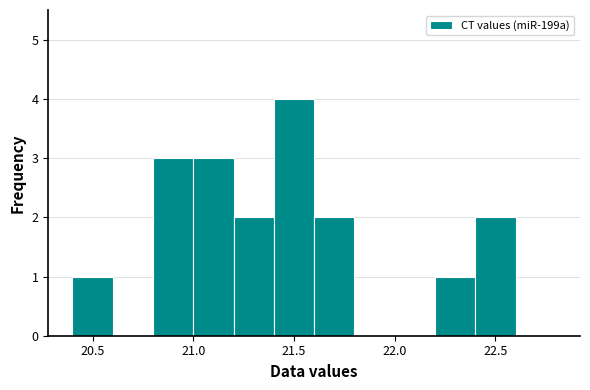

Reading left to right, list every bar in this chart as the range it spans on the x-axis followed by its height. The values are not printed on the chart, so give them approximately, as read against the axis.

20.4 to 20.6: 1
20.6 to 20.8: 0
20.8 to 21.0: 3
21.0 to 21.2: 3
21.2 to 21.4: 2
21.4 to 21.6: 4
21.6 to 21.8: 2
21.8 to 22.0: 0
22.0 to 22.2: 0
22.2 to 22.4: 1
22.4 to 22.6: 2
22.6 to 22.8: 0